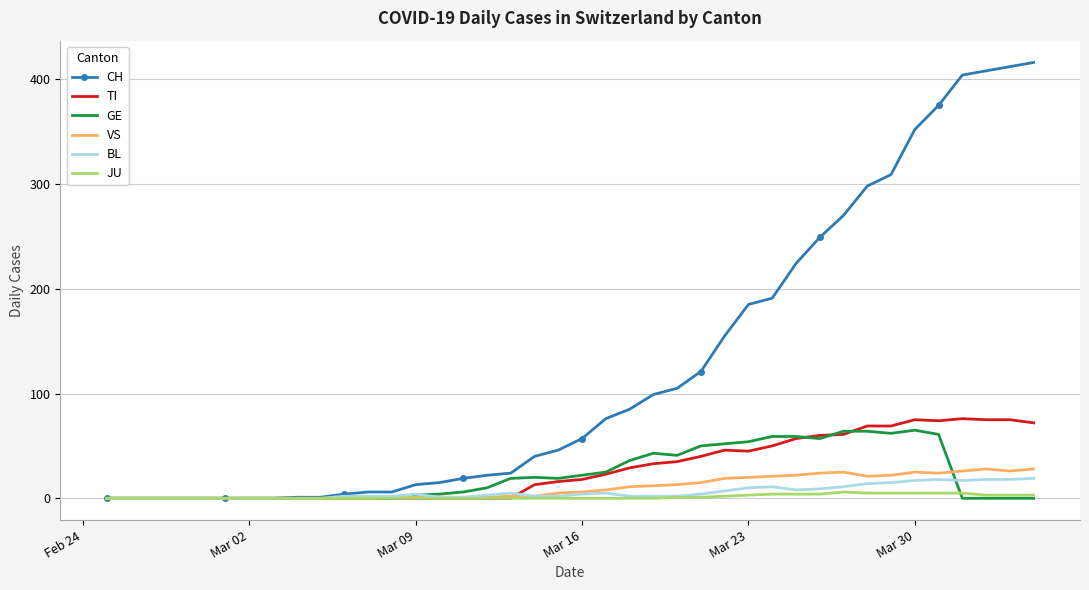

Which series has the largest total across all categories?

CH